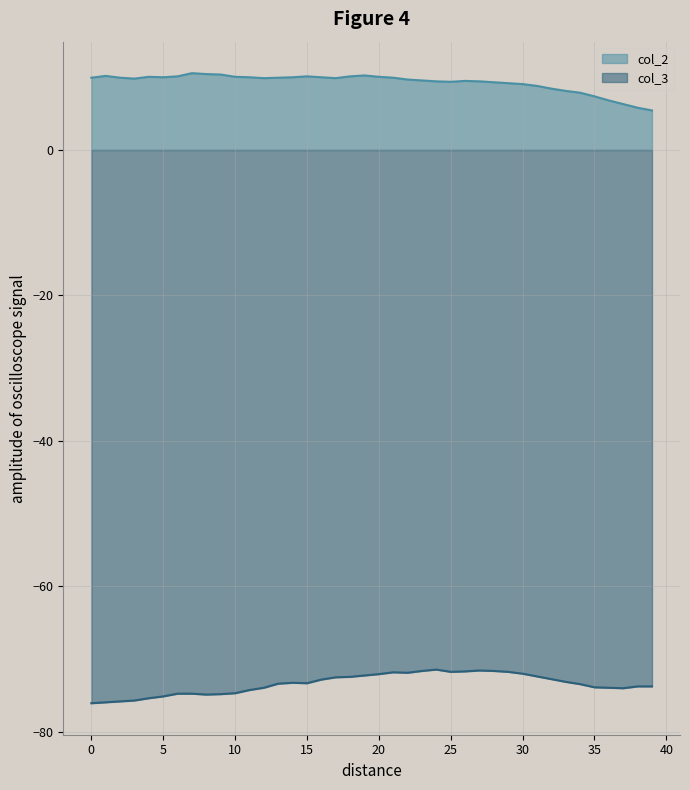

Is the value of col_3 at 18 greater than the value of col_2 at 39?

No